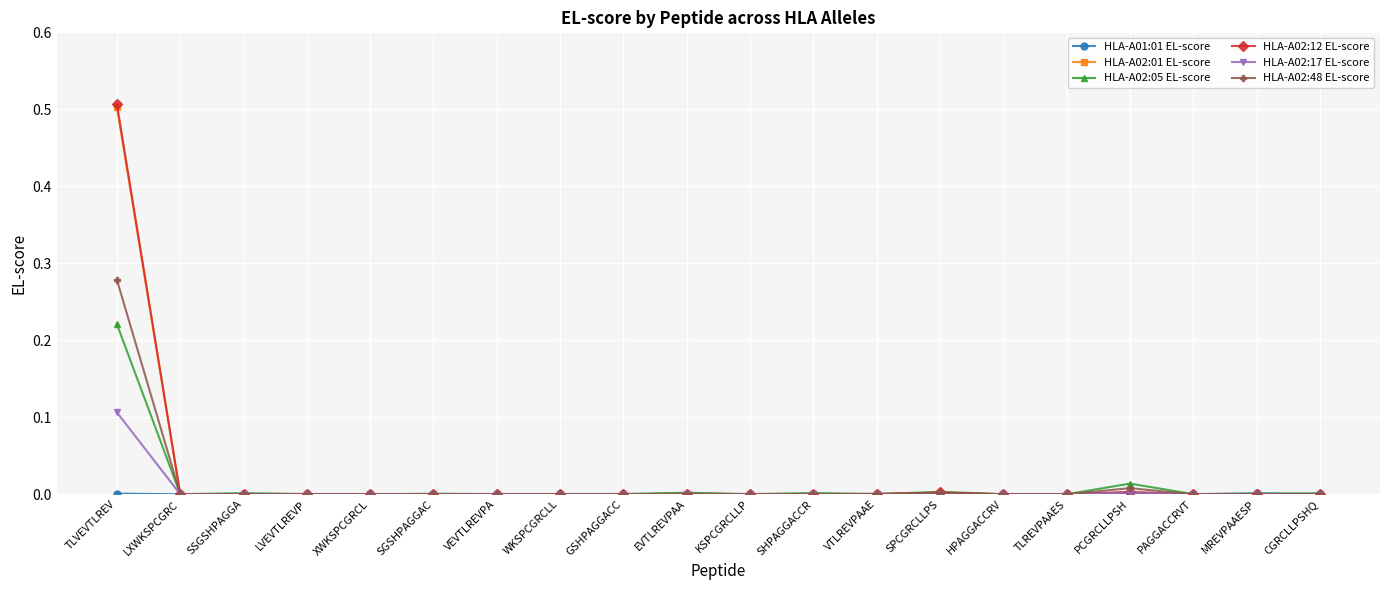

The HLA-A02:17 EL-score series shows 0.0 at PAGGACCRVT. True or false?

True